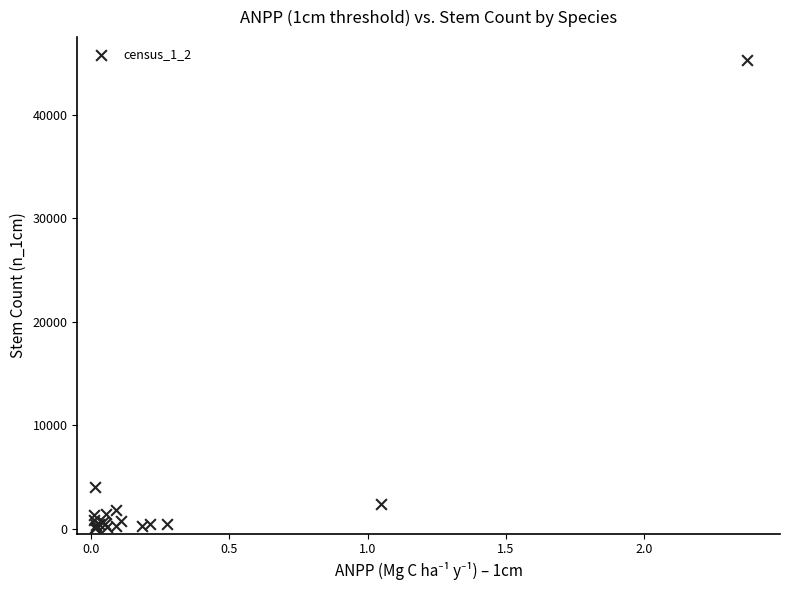

What Y value in the scatter plot is closest to 22649?

4025